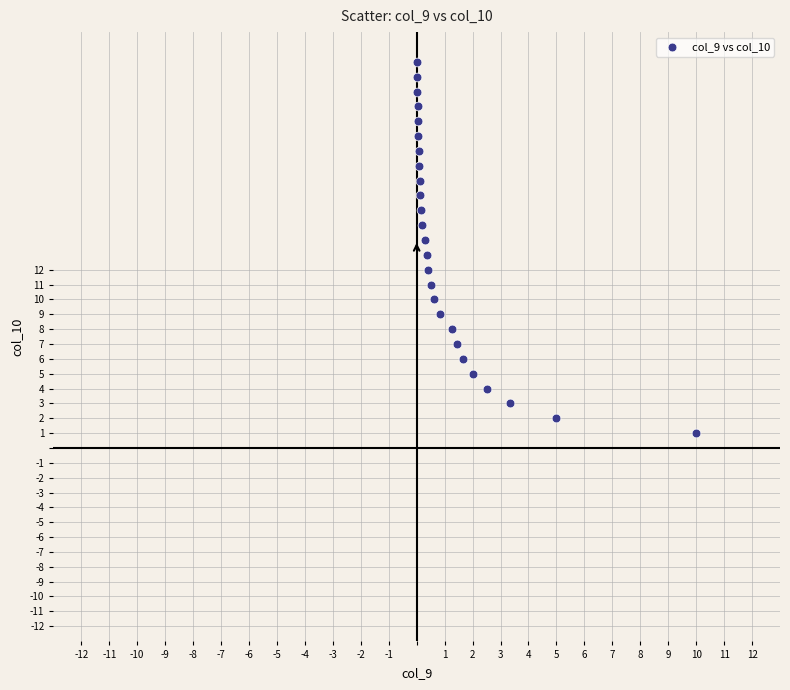

What is the range of Y values (max minus min)?

25